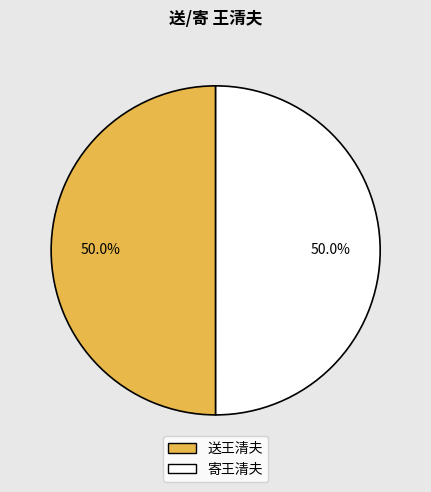

What percentage is the 送王清夫 slice, to the nearest percent?

50%